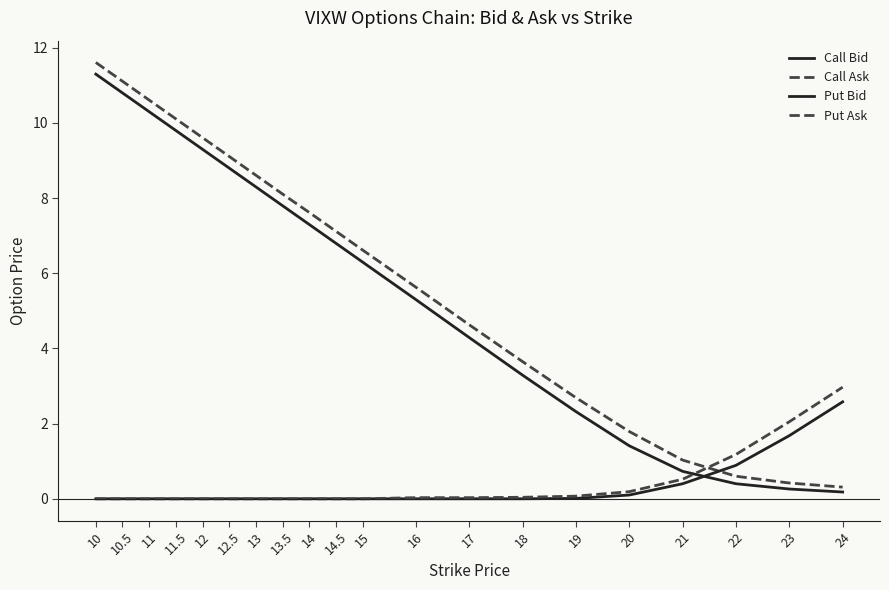

Reading left to right, transcribe all the data shown in this chart.

Call Bid: 10=11.3	10.5=10.8	11=10.3	11.5=9.8	12=9.3	12.5=8.8	13=8.3	13.5=7.8	14=7.3	14.5=6.8	15=6.3	16=5.3	17=4.3	18=3.3	19=2.3	20=1.4	21=0.7	22=0.4	23=0.3	24=0.2
Call Ask: 10=11.6	10.5=11.1	11=10.6	11.5=10.1	12=9.6	12.5=9.1	13=8.6	13.5=8.1	14=7.6	14.5=7.1	15=6.6	16=5.6	17=4.6	18=3.6	19=2.7	20=1.8	21=1.0	22=0.6	23=0.4	24=0.3
Put Bid: 10=0.0	10.5=0.0	11=0.0	11.5=0.0	12=0.0	12.5=0.0	13=0.0	13.5=0.0	14=0.0	14.5=0.0	15=0.0	16=0.0	17=0.0	18=0.0	19=0.0	20=0.1	21=0.4	22=0.9	23=1.7	24=2.6
Put Ask: 10=0.0	10.5=0.0	11=0.0	11.5=0.0	12=0.0	12.5=0.0	13=0.0	13.5=0.0	14=0.0	14.5=0.0	15=0.0	16=0.0	17=0.0	18=0.0	19=0.1	20=0.2	21=0.5	22=1.2	23=2.0	24=3.0